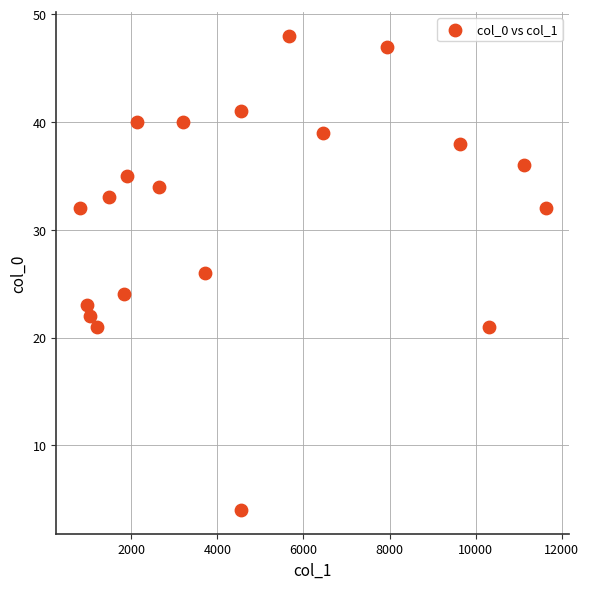

What is the range of X values (max minus min)?

10830